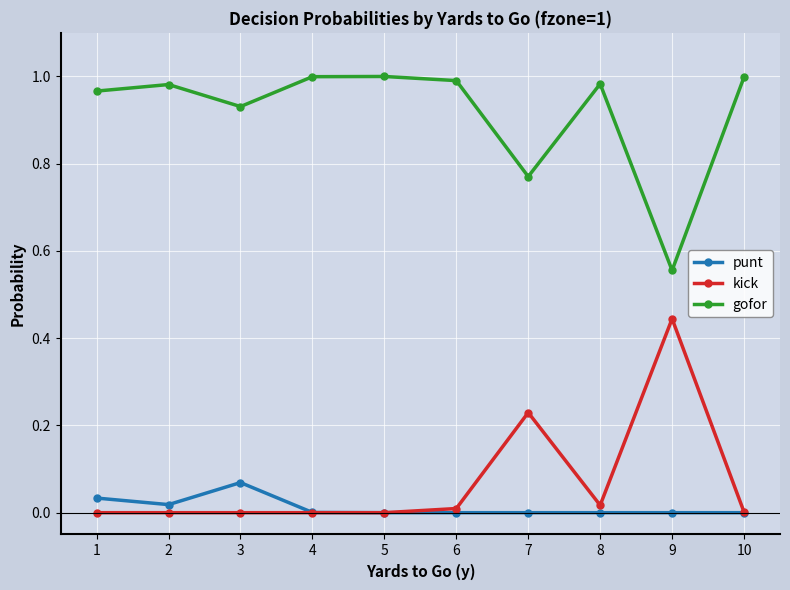

Is the value of punt at 6 greater than the value of gofor at 6?

No